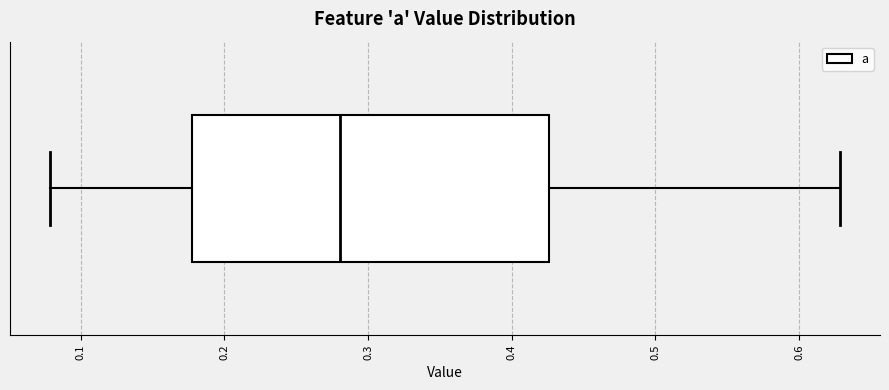

Read this box plot against the x-axis: the position of the median line, the range covered by the box, and the ends of both whiskers. The values are not printed on the chart, so give them approximately, as read against the axis.

median 0.28, box 0.18 to 0.43, whiskers 0.08 to 0.63